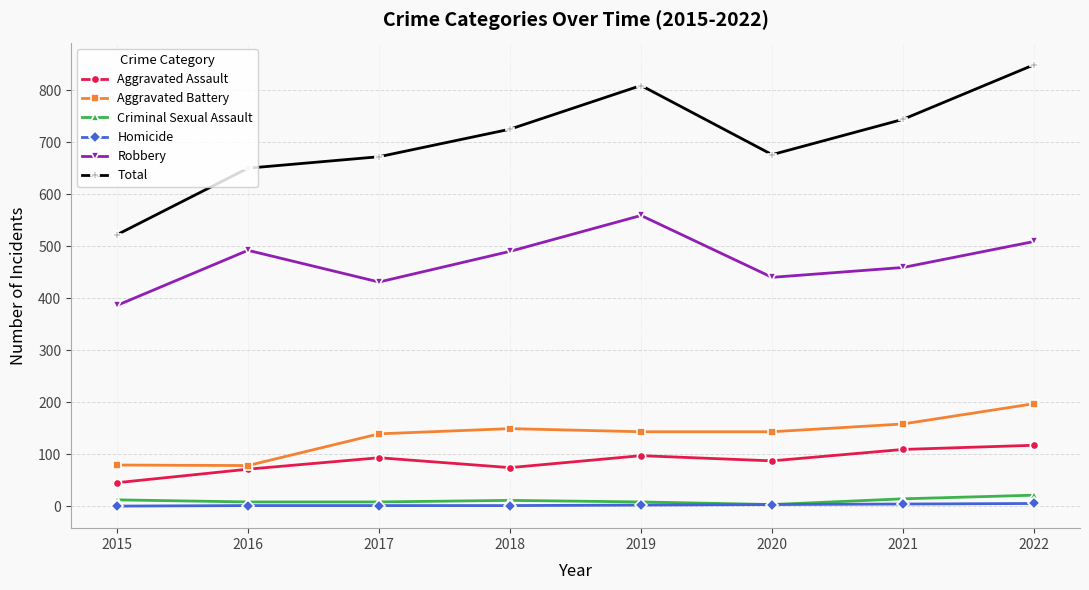

True or false: Homicide and Total intersect in this chart.

False